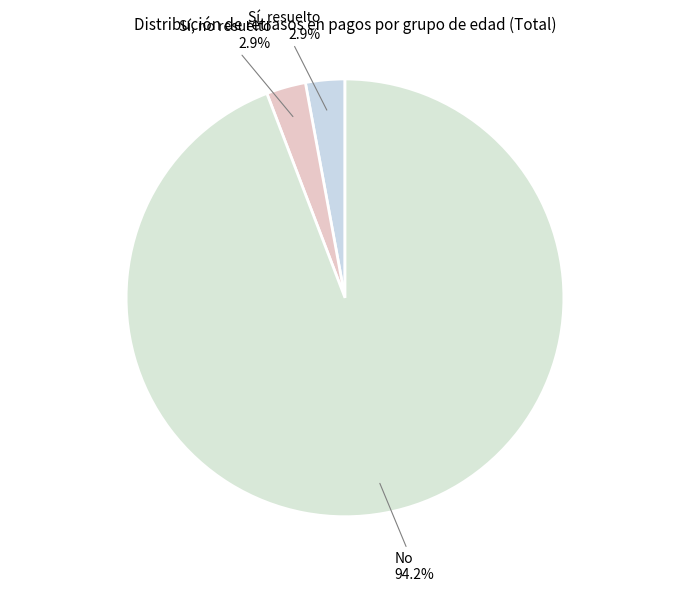

How many segments does this pie chart have?

3